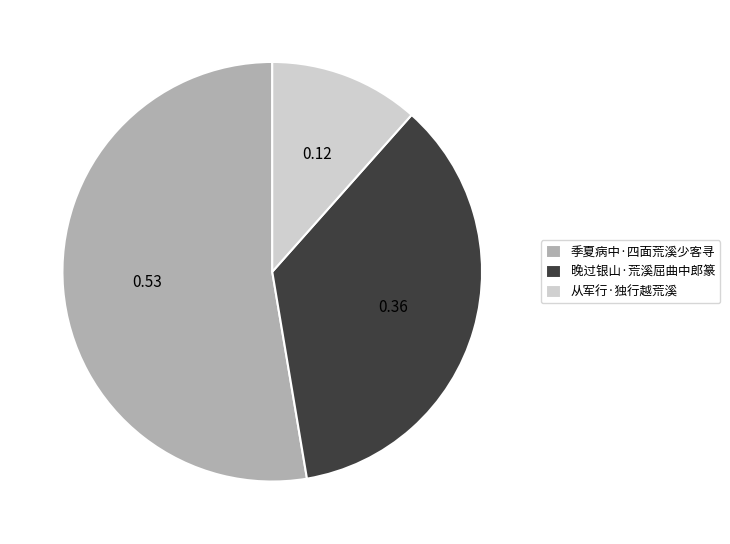

How many slices are in this pie chart?

3